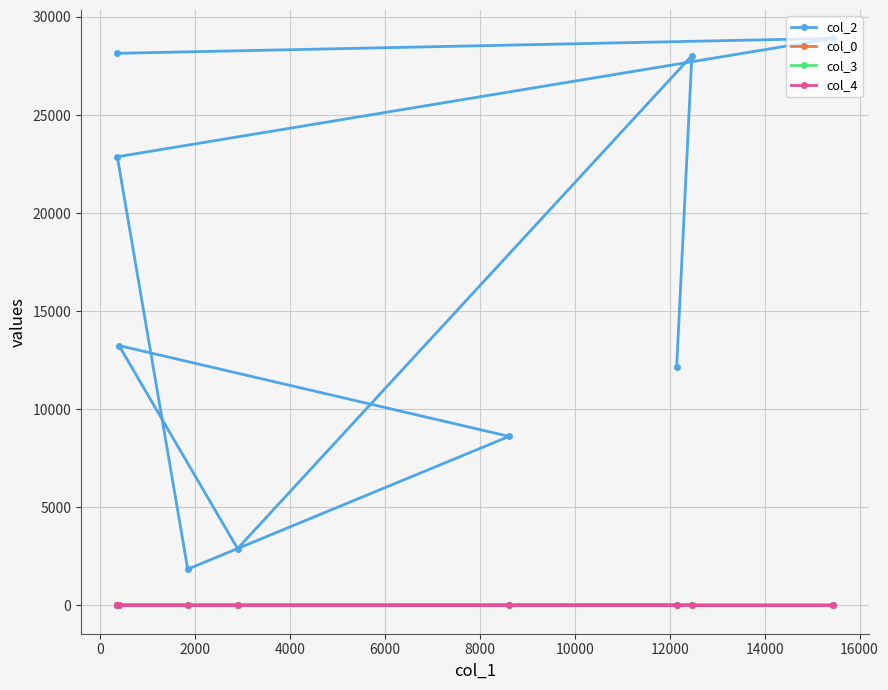

What is the value of the col_2 point at the 8th from the left?

28026.0